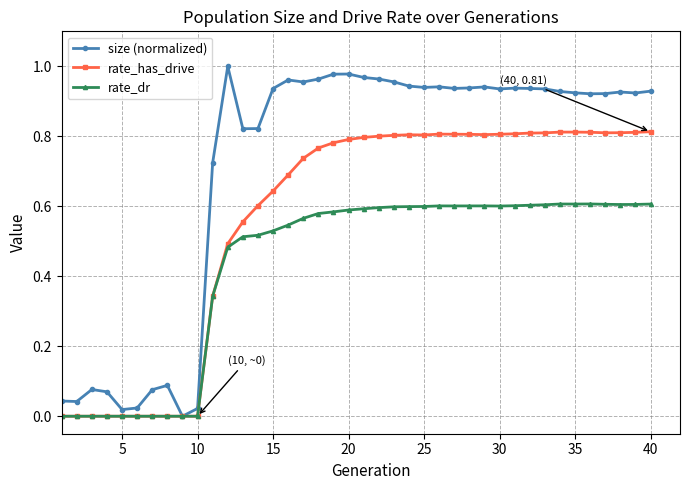

What is the sum of all rate_has_drive values?

22.5